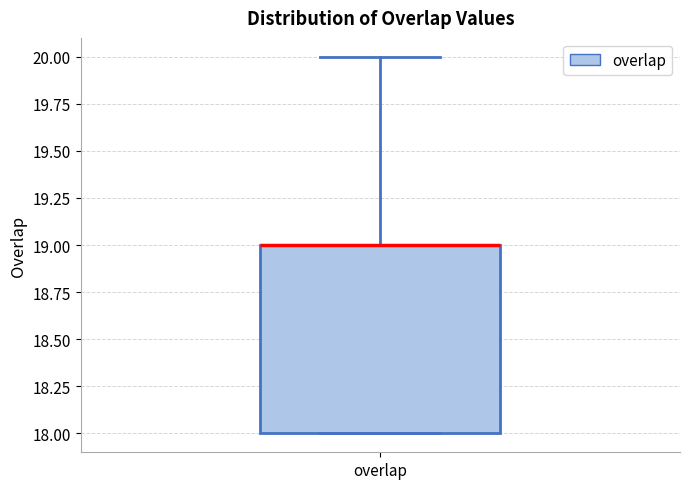

Read this box plot against the y-axis: the position of the median line, the range covered by the box, and the ends of both whiskers. The values are not printed on the chart, so give them approximately, as read against the axis.

median 19 (drawn on the box's upper edge), box 18 to 19, whiskers 18 to 20